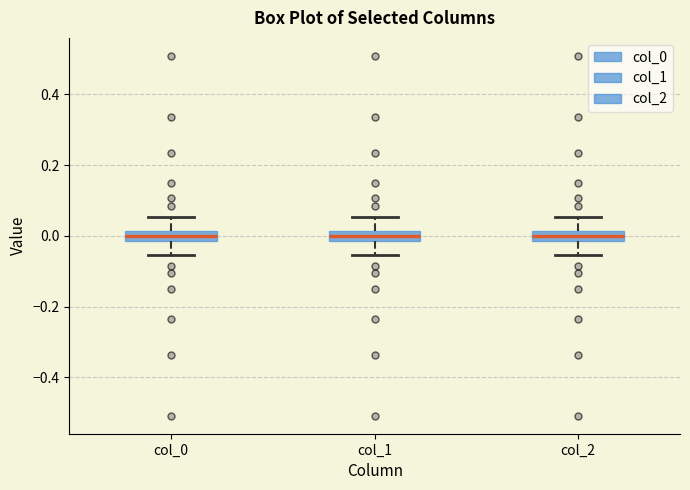

Where does the upper whisker of the box for col_0 end on the y-axis? The values are not printed on the chart, so give them approximately, as read against the axis.

0.06